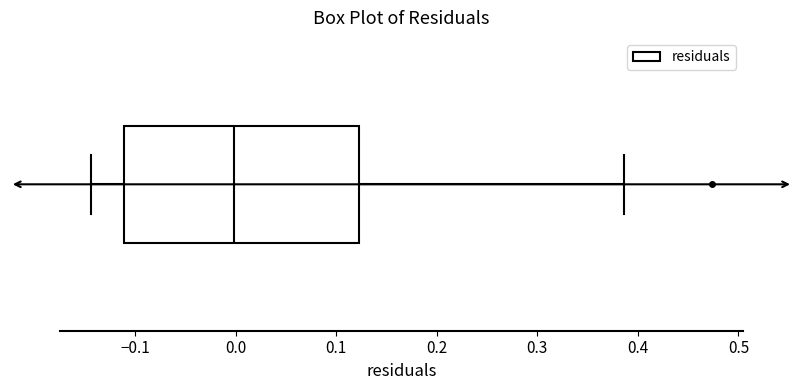

Read this box plot against the x-axis: the position of the median line, the range covered by the box, and the ends of both whiskers. The values are not printed on the chart, so give them approximately, as read against the axis.

median 0.00, box -0.11 to 0.12, whiskers -0.14 to 0.39